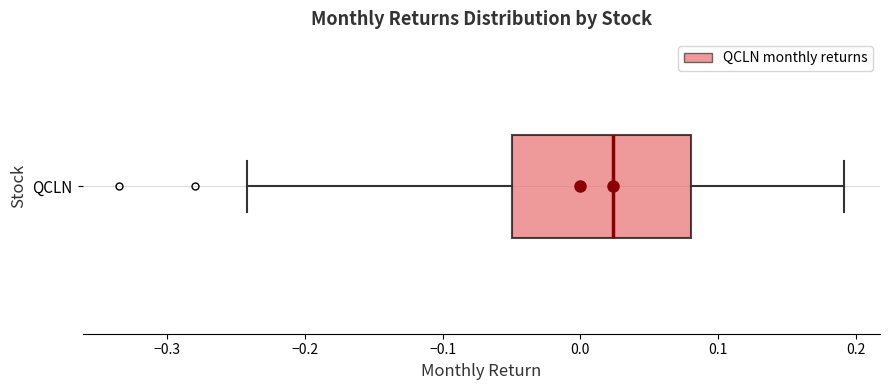

Read this box plot against the x-axis: the position of the median line, the range covered by the box, and the ends of both whiskers. The values are not printed on the chart, so give them approximately, as read against the axis.

median 0.02, box -0.05 to 0.08, whiskers -0.24 to 0.19